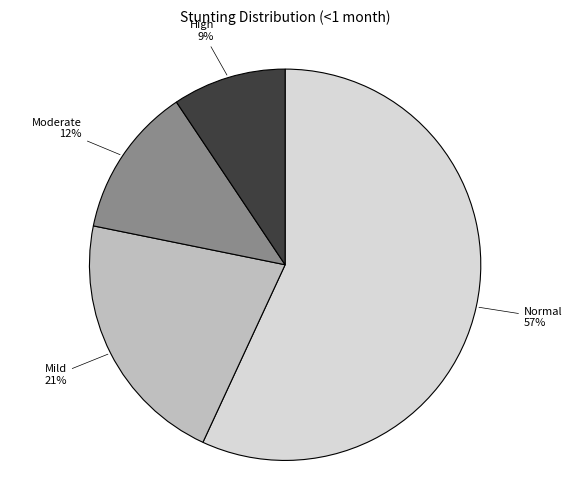

To the nearest percent, what is the average slice percentage?

25%